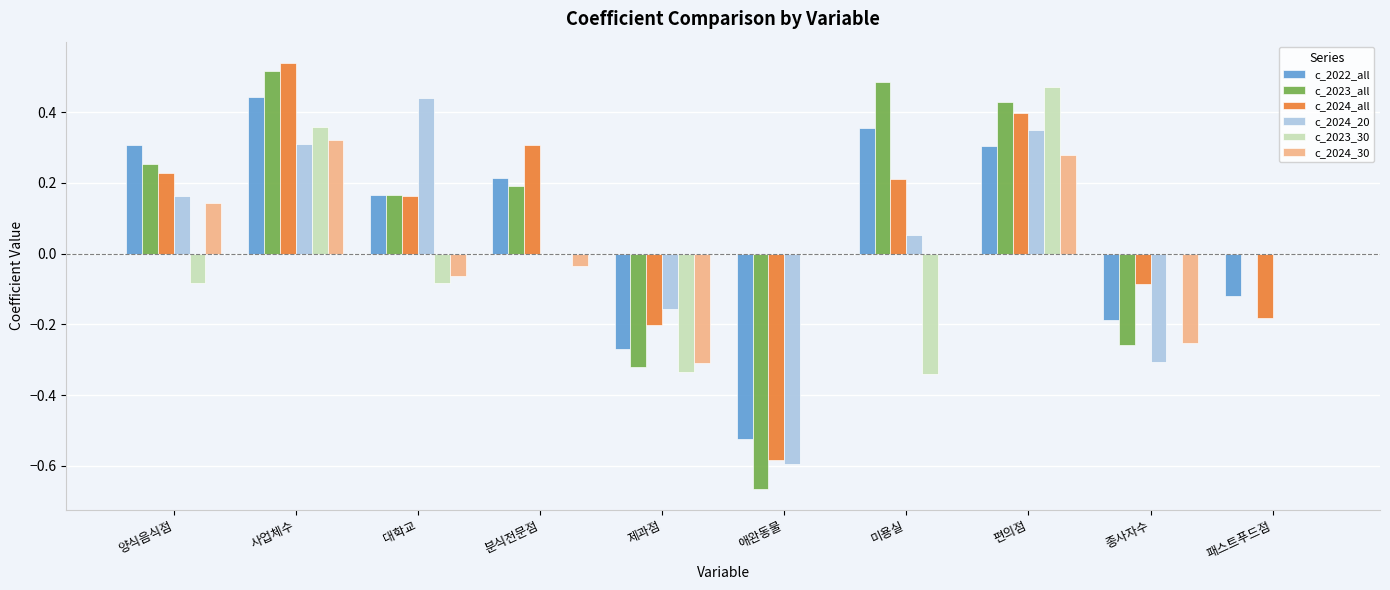

Which series has the largest range (max minus min)?

c_2023_all